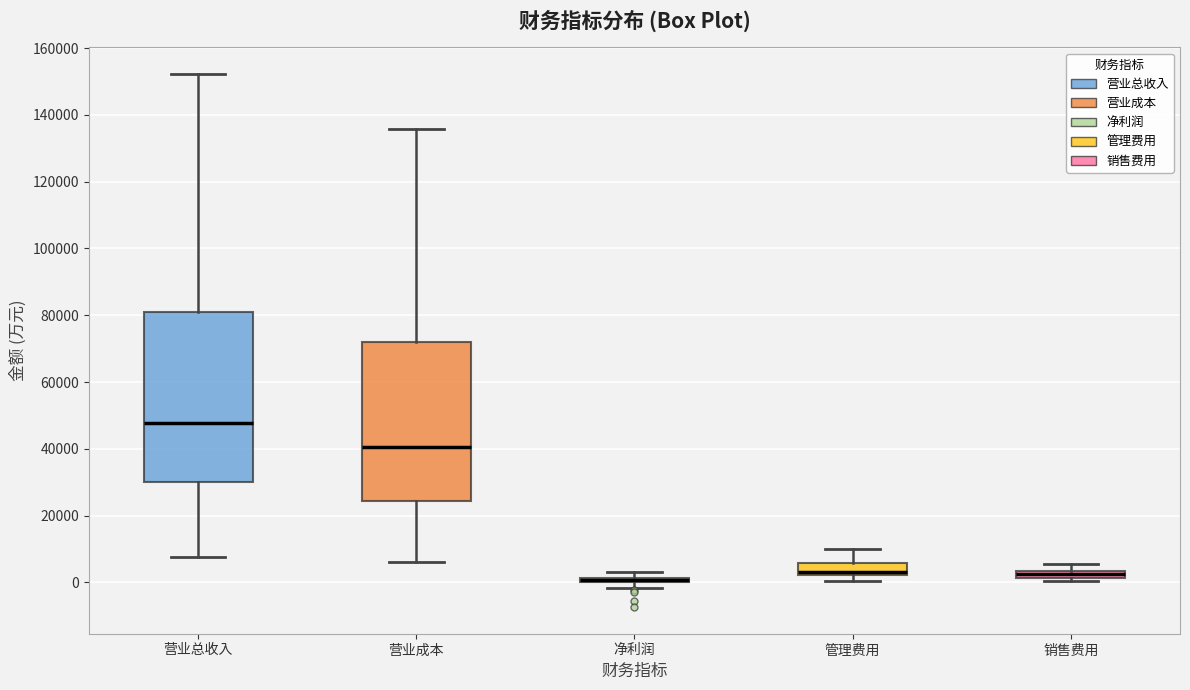

Where does the upper whisker of the box for 管理费用 end on the y-axis? The values are not printed on the chart, so give them approximately, as read against the axis.

10000